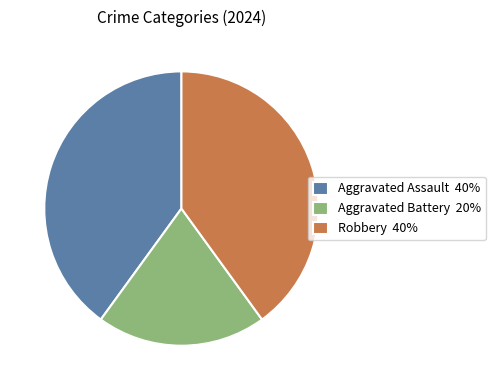

Does any single category account for the majority?

No